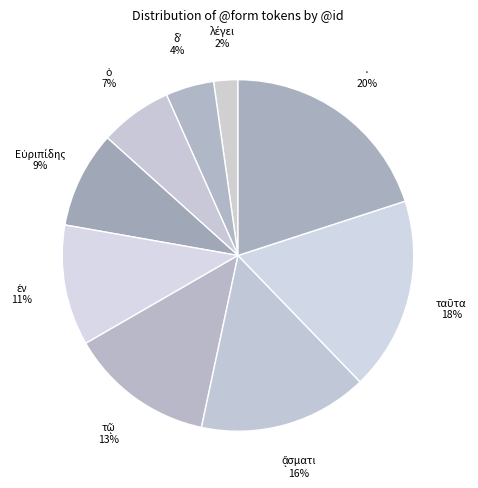

Count the number of slices in the pie.

9